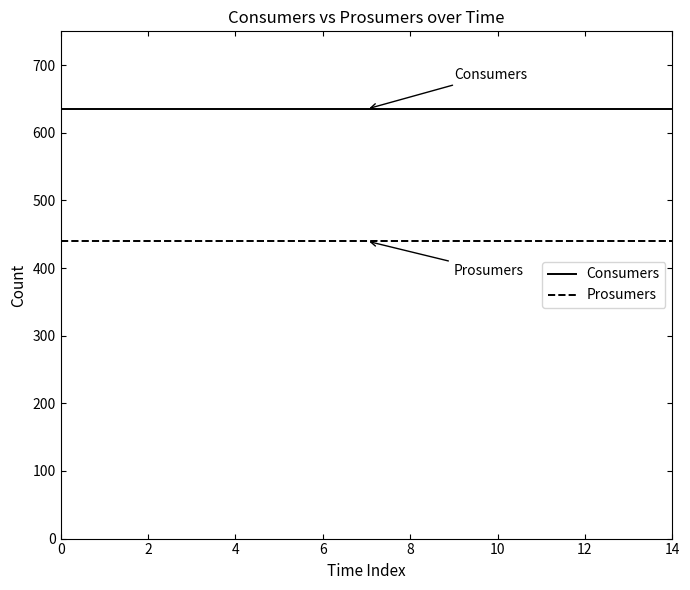

Which series has the largest total across all categories?

Consumers